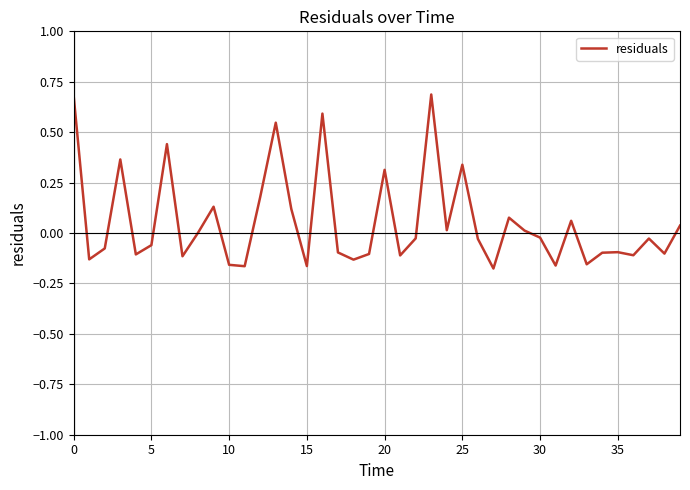

What is the difference between the maximum and minimum values?

0.9